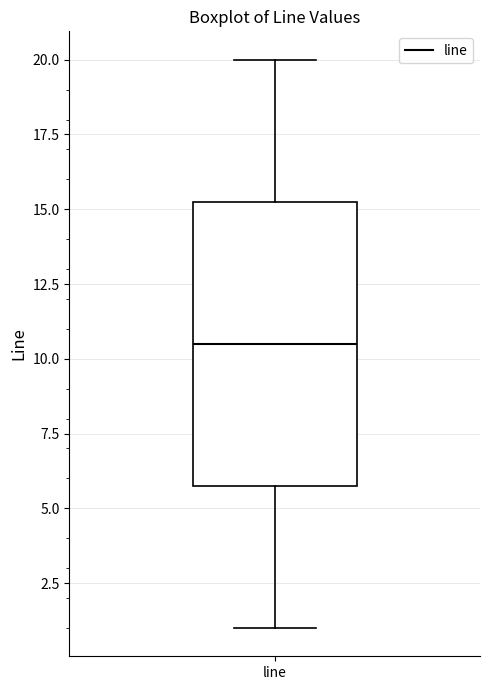

Read this box plot against the y-axis: the position of the median line, the range covered by the box, and the ends of both whiskers. The values are not printed on the chart, so give them approximately, as read against the axis.

median 10.5, box 6.0 to 15.5, whiskers 1.0 to 20.0